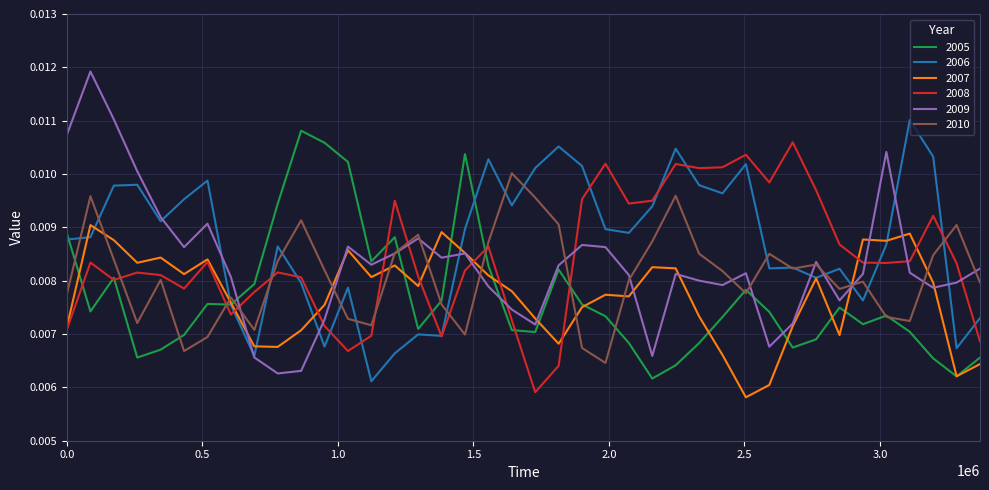

Which series has the largest range (max minus min)?

2009